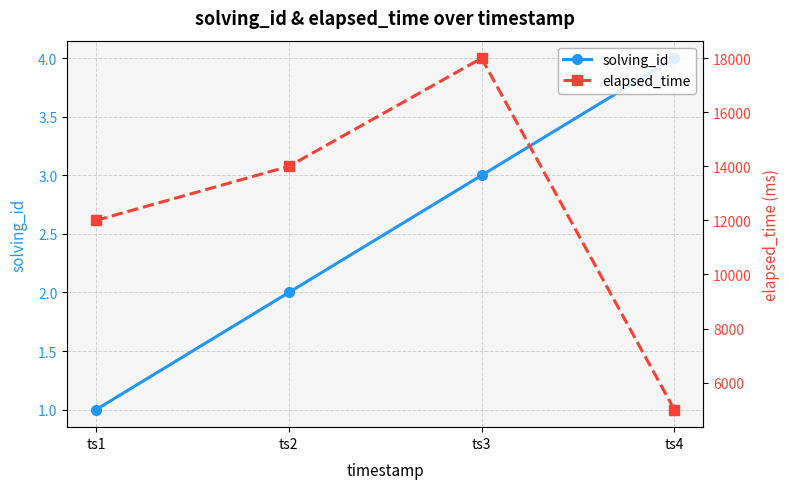

The value of solving_id at ts1 is 1. True or false?

True